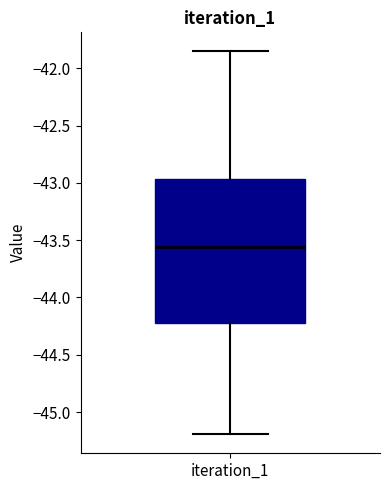

Where does the lower whisker of the box for iteration_1 end on the y-axis? The values are not printed on the chart, so give them approximately, as read against the axis.

-45.20